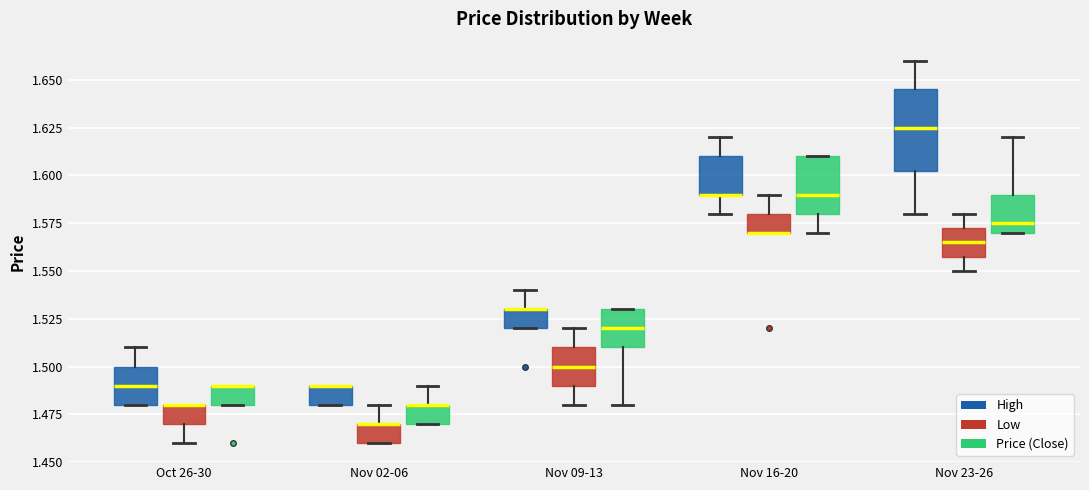

Reading left to right, read every box against the y-axis: the position of its median line, the range the box covers, and the ends of its whiskers. The values are not printed on the chart, so give them approximately, as read against the axis.

Oct 26-30 (High): median 1.490, box 1.480 to 1.500, whiskers 1.480 to 1.510
Oct 26-30 (Low): median 1.480 (drawn on the box's upper edge), box 1.470 to 1.480, whiskers 1.460 to 1.480
Oct 26-30 (Price (Close)): median 1.490 (drawn on the box's upper edge), box 1.480 to 1.490, whiskers 1.480 to 1.490
Nov 02-06 (High): median 1.490 (drawn on the box's upper edge), box 1.480 to 1.490, whiskers 1.480 to 1.490
Nov 02-06 (Low): median 1.470 (drawn on the box's upper edge), box 1.460 to 1.470, whiskers 1.460 to 1.480
Nov 02-06 (Price (Close)): median 1.480 (drawn on the box's upper edge), box 1.470 to 1.480, whiskers 1.470 to 1.490
Nov 09-13 (High): median 1.530 (drawn on the box's upper edge), box 1.520 to 1.530, whiskers 1.520 to 1.540
Nov 09-13 (Low): median 1.500, box 1.490 to 1.510, whiskers 1.480 to 1.520
Nov 09-13 (Price (Close)): median 1.520, box 1.510 to 1.530, whiskers 1.480 to 1.530
Nov 16-20 (High): median 1.590 (drawn on the box's lower edge), box 1.590 to 1.610, whiskers 1.580 to 1.620
Nov 16-20 (Low): median 1.570 (drawn on the box's lower edge), box 1.570 to 1.580, whiskers 1.570 to 1.590
Nov 16-20 (Price (Close)): median 1.590, box 1.580 to 1.610, whiskers 1.570 to 1.610
Nov 23-26 (High): median 1.625, box 1.605 to 1.645, whiskers 1.580 to 1.660
Nov 23-26 (Low): median 1.565, box 1.560 to 1.575, whiskers 1.550 to 1.580
Nov 23-26 (Price (Close)): median 1.575, box 1.570 to 1.590, whiskers 1.570 to 1.620